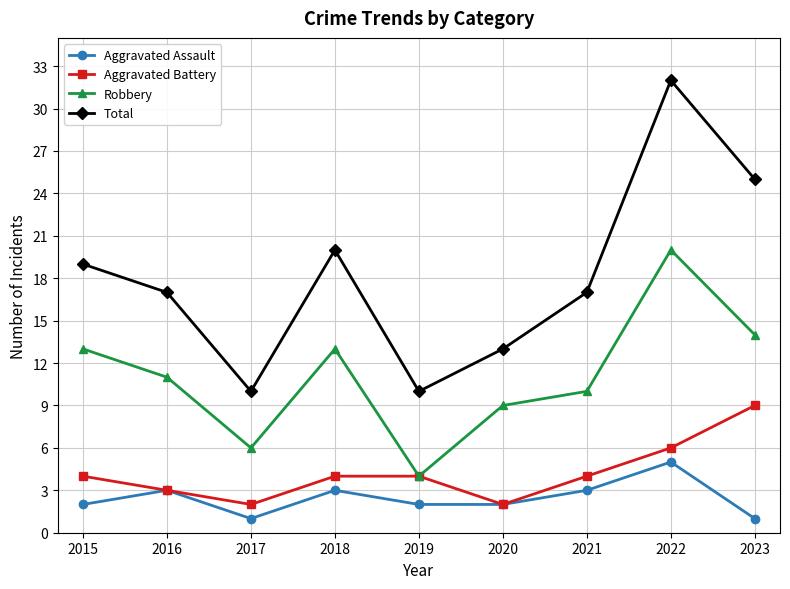

How many values in the Robbery series are below 11?

4